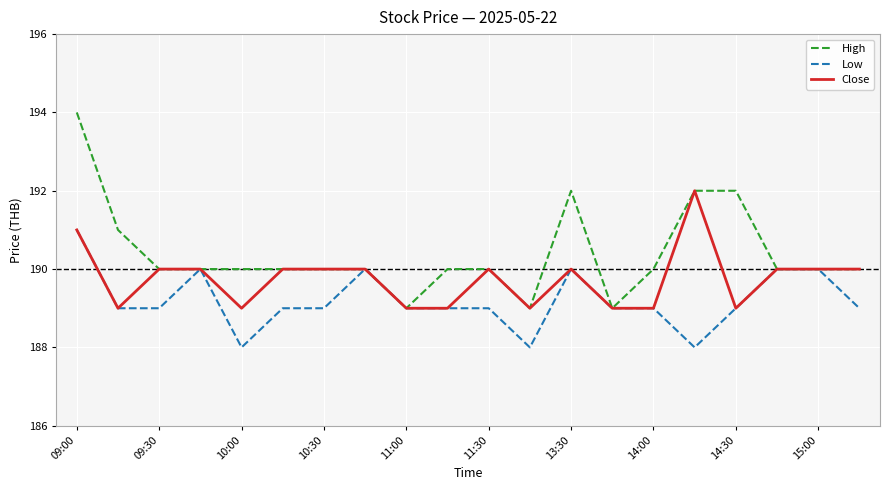

Which series has the largest range (max minus min)?

High